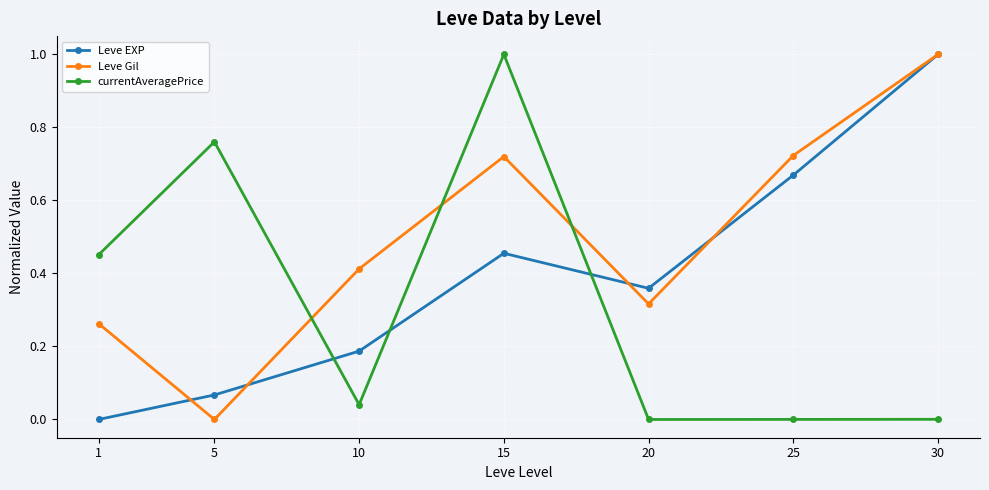

Is the value of currentAveragePrice at 5 greater than the value of Leve EXP at 1?

Yes